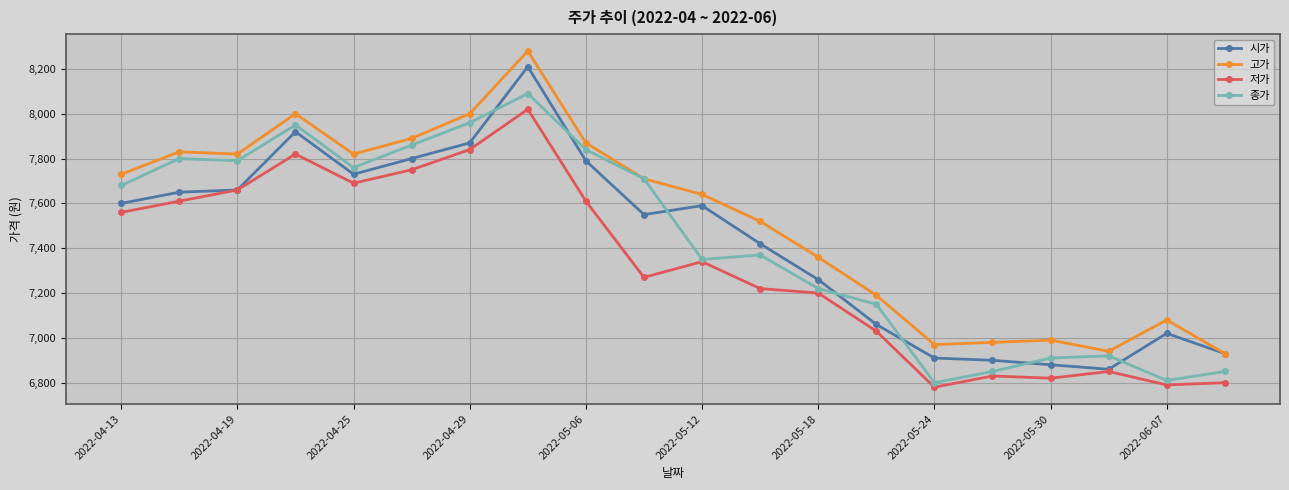

True or false: 저가 and 고가 cross at least once.

False